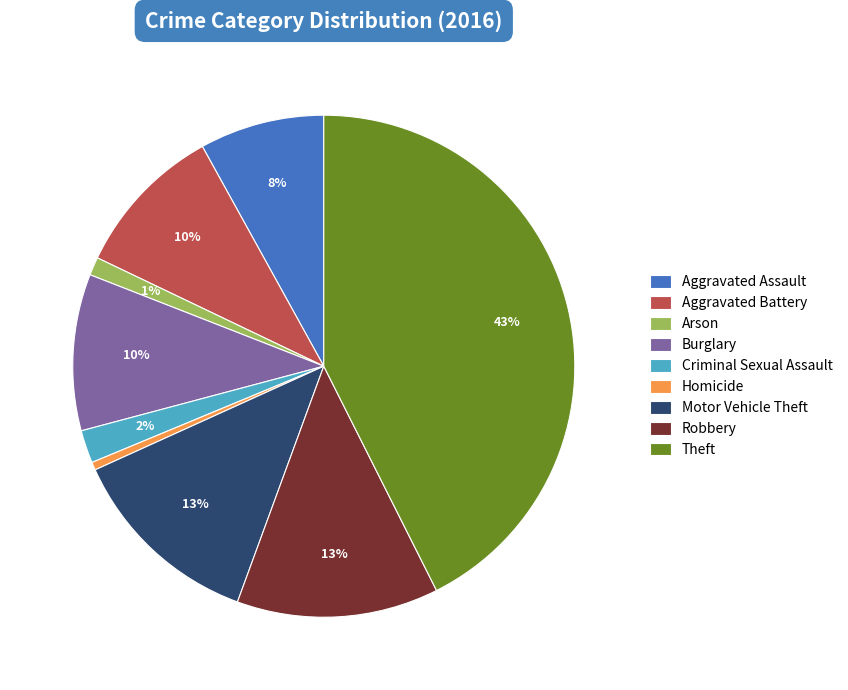

How many slices are in this pie chart?

9